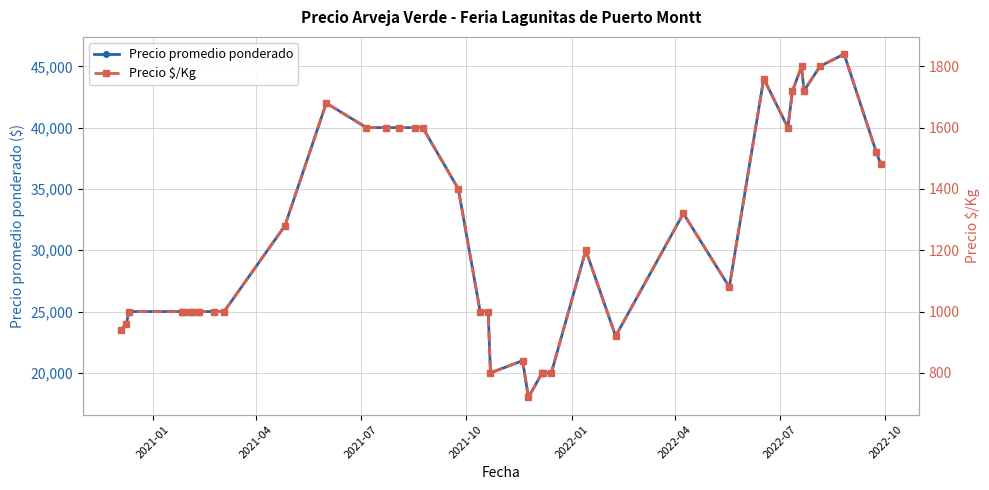

Reading left to right, transcribe all the data shown in this chart.

Precio promedio ponderado: 23500	24000	25000	25000	25000	25000	25000	25000	25000	25000	25000	32000	42000	40000	40000	40000	40000	40000	35000	25000	25000	20000	21000	18000	20000	20000	20000	30000	23000	33000	27000	44000	40000	43000	45000	43000	45000	46000	38000	37000
Precio $/Kg: 940	960	1000	1000	1000	1000	1000	1000	1000	1000	1000	1280	1680	1600	1600	1600	1600	1600	1400	1000	1000	800	840	720	800	800	800	1200	920	1320	1080	1760	1600	1720	1800	1720	1800	1840	1520	1480